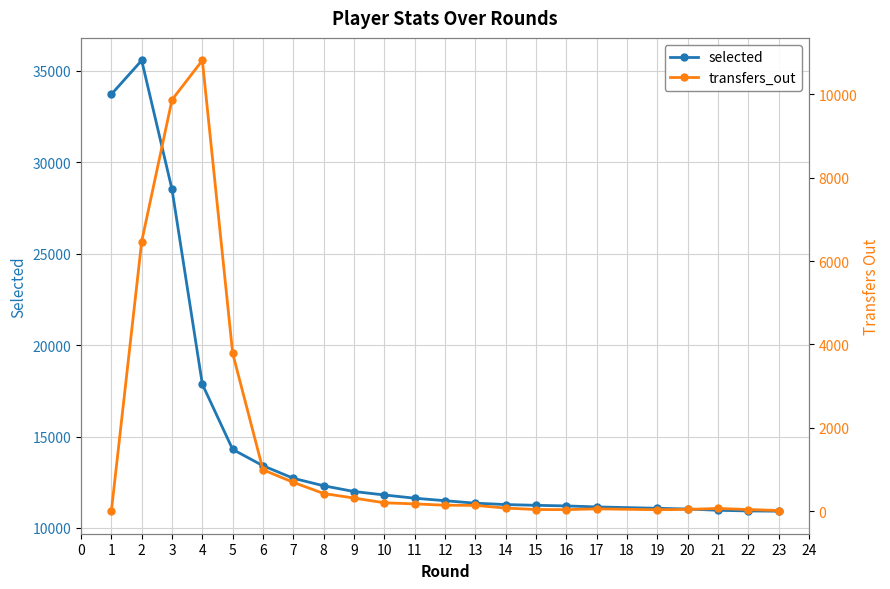

True or false: transfers_out and selected cross at least once.

False